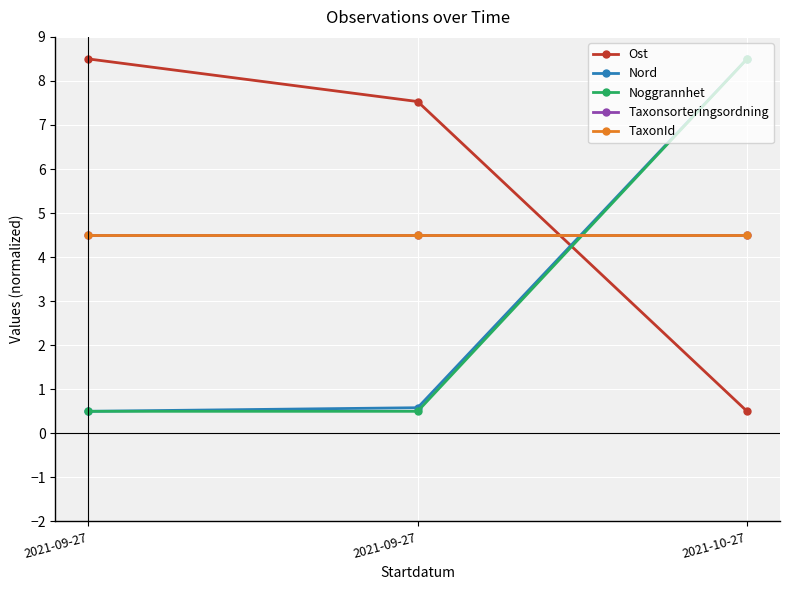

At 2021-09-27, list the series in order from smallest to largest.

Nord, Noggrannhet, Taxonsorteringsordning, TaxonId, Ost